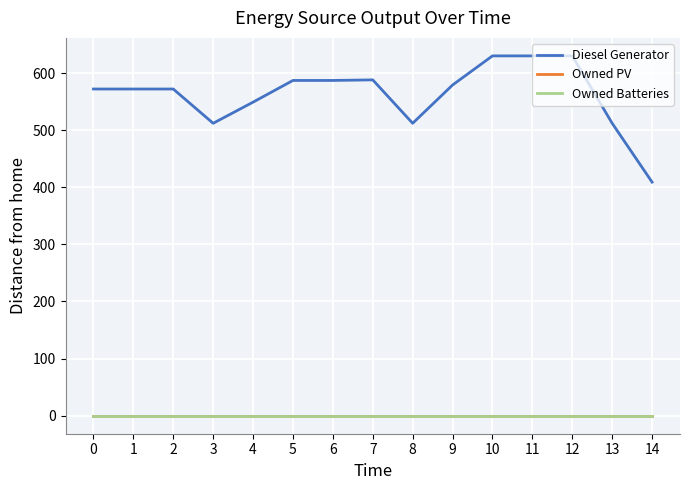

At which category is the sum across all series the highest?

10